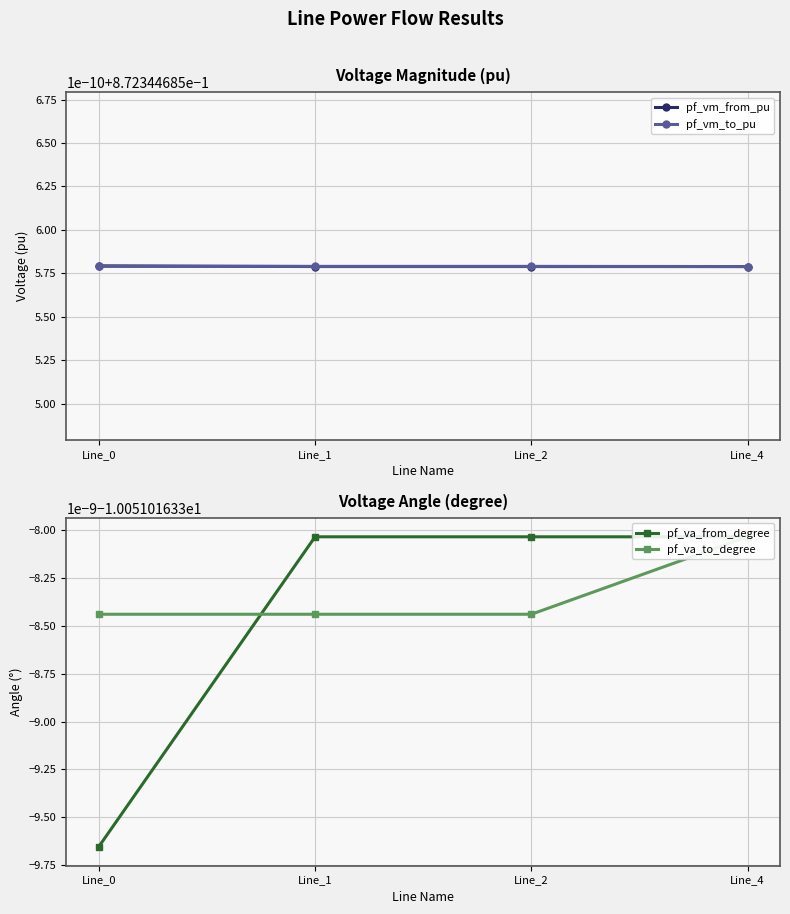

Which series ends up on top after the final intersection of pf_vm_from_pu and pf_vm_to_pu?

pf_vm_to_pu